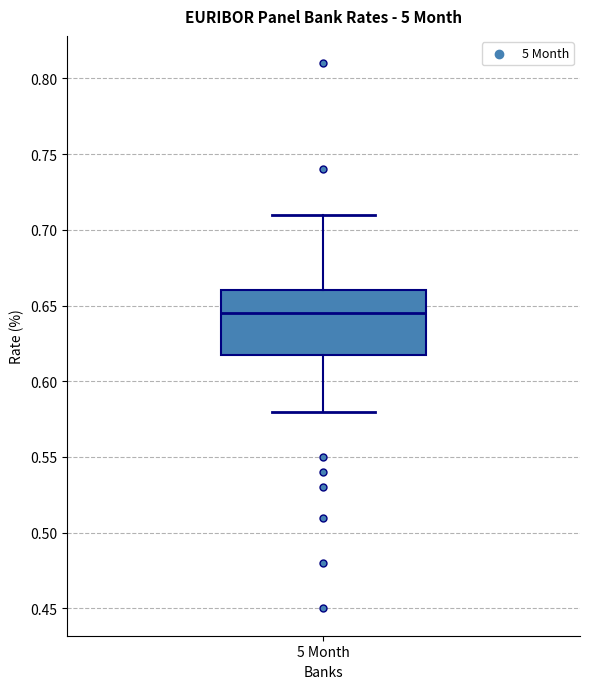

Transcribe this box plot: give where the median line is, the range the box spans, and where the two whiskers end, as read against the y-axis. The values are not printed on the chart, so give them approximately, as read against the axis.

median 0.645, box 0.620 to 0.660, whiskers 0.580 to 0.710